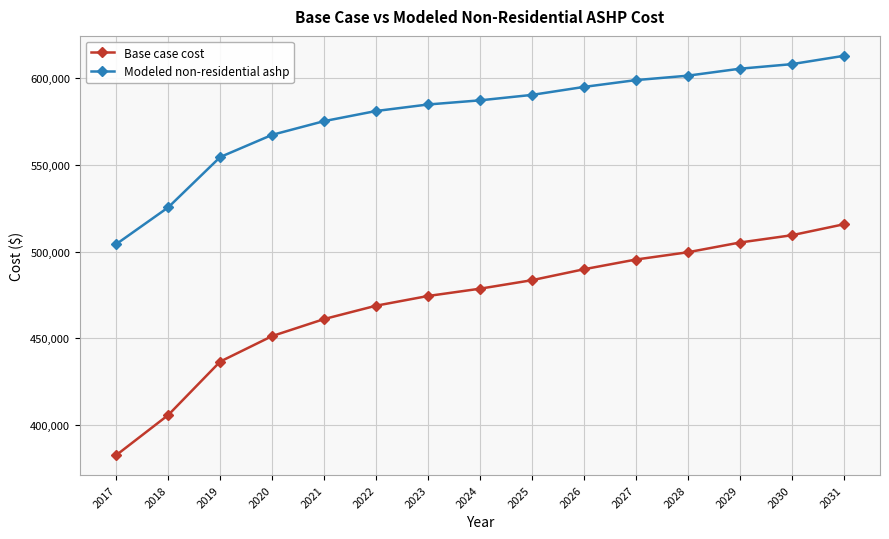

Reading left to right, what are all the values shown in this chart?

Base case cost: 2017=382705.4	2018=405816.0	2019=436630.2	2020=451337.0	2021=461141.5	2022=468845.0	2023=474447.6	2024=478649.5	2025=483551.8	2026=489854.7	2027=495457.3	2028=499659.2	2029=505261.8	2030=509463.7	2031=515766.6
Modeled non-residential ashp: 2017=504371.7	2018=525555.5	2019=554561.6	2020=567365.4	2021=575270.8	2022=581103.1	2023=584861.2	2024=587250.4	2025=590389.7	2026=594984.4	2027=598913.9	2028=601470.6	2029=605480.0	2030=608114.7	2031=612906.7